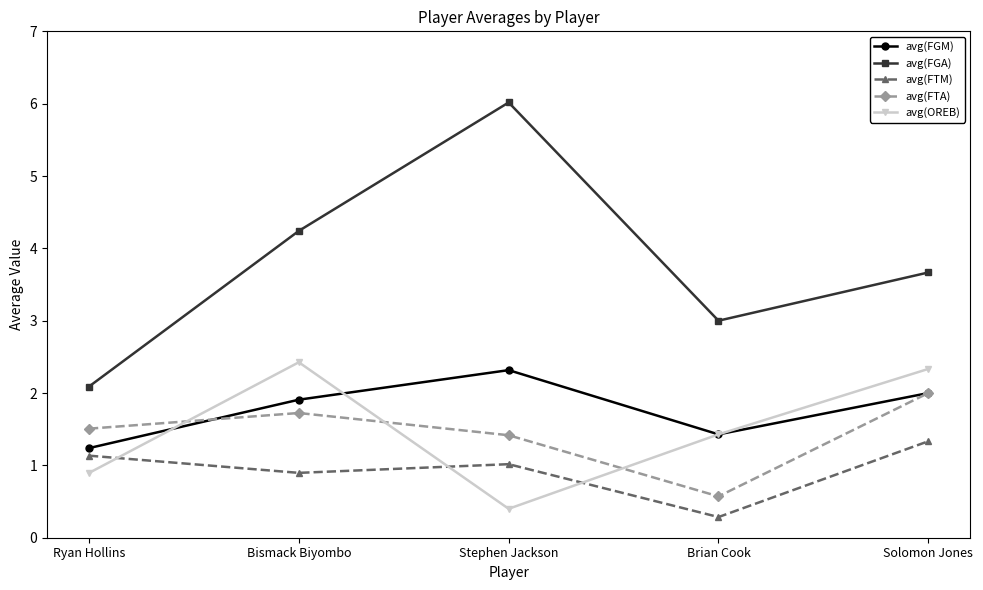

How many lines are shown in the chart?

5